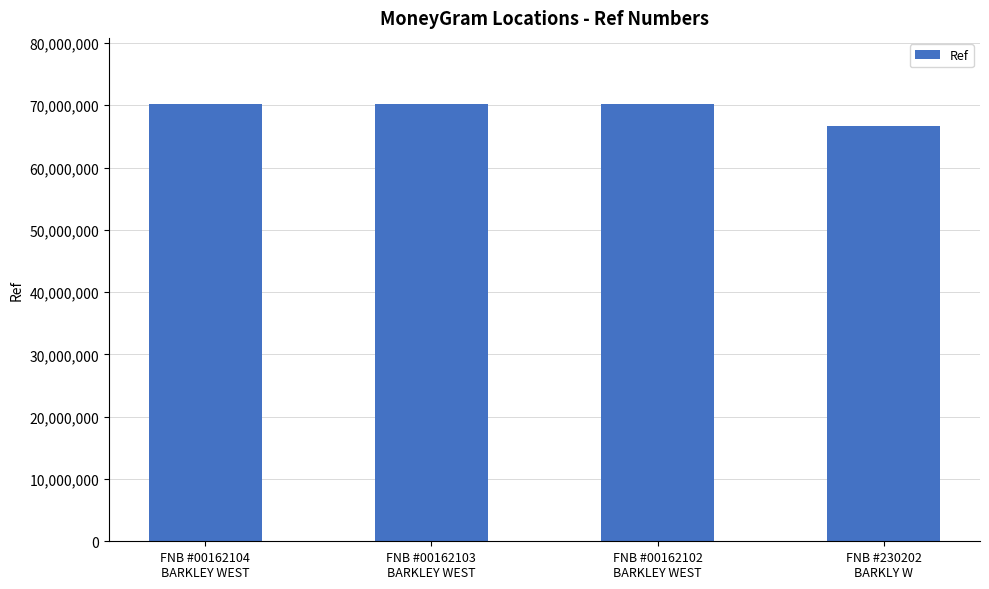

What is the maximum value shown in the chart?

70269787